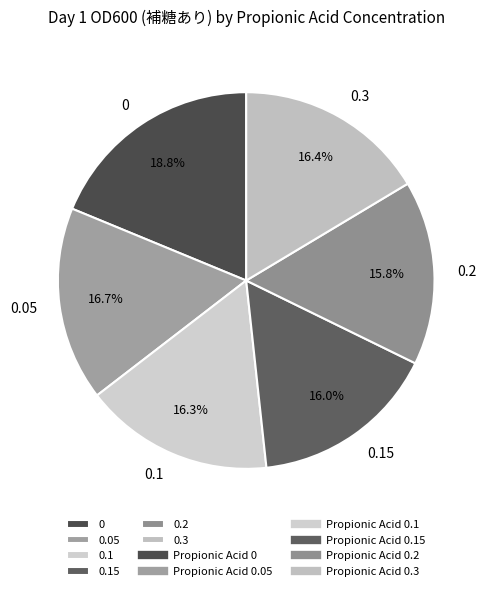

Is the sum of 0.1 and 0 greater than half?

No